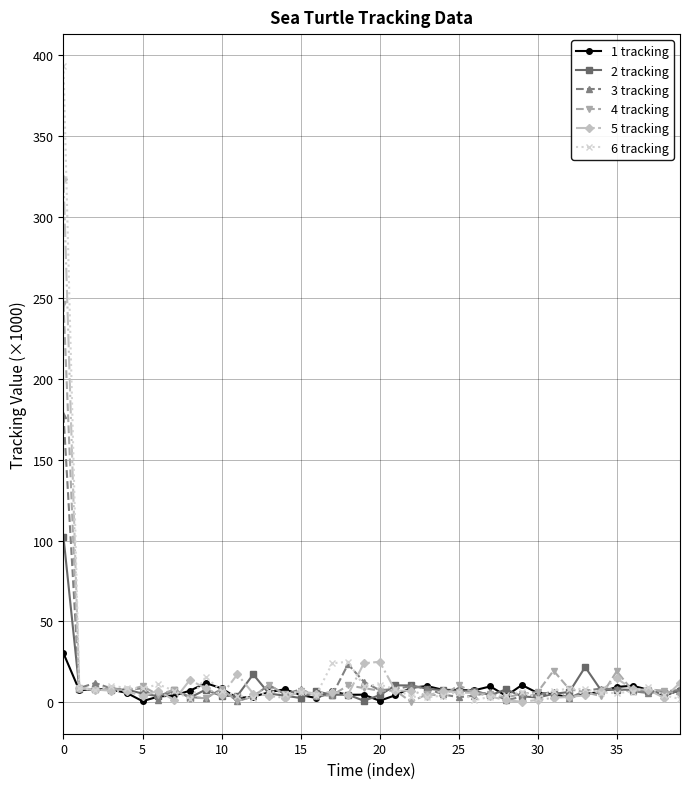

What is the value of the 1 tracking point at the 32nd from the left?

5.1